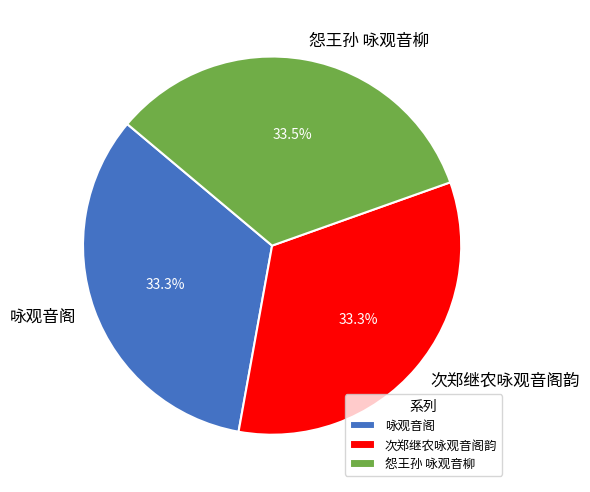

How many slices are in this pie chart?

3